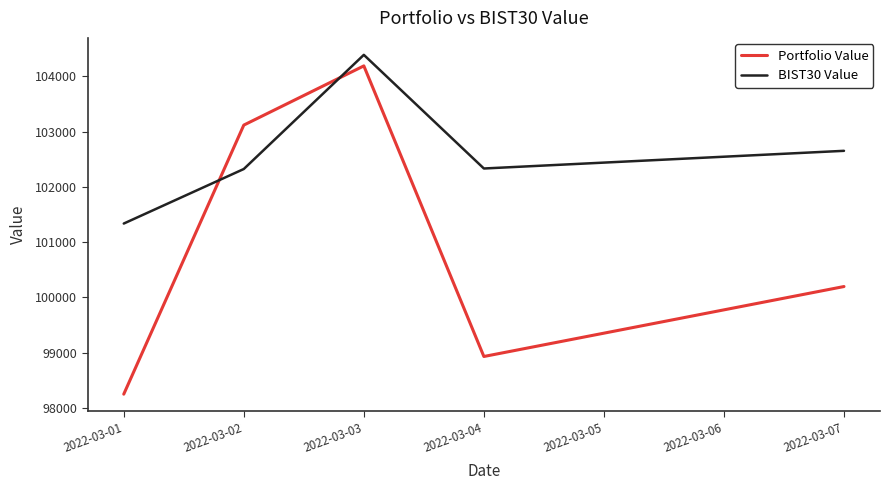

Which series has the largest range (max minus min)?

Portfolio Value